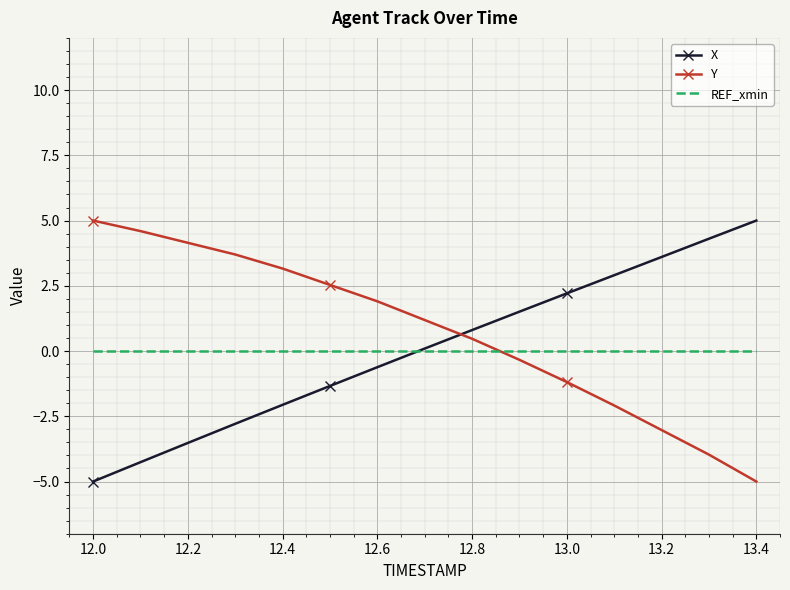

What is the minimum value shown in the chart?

-5.0